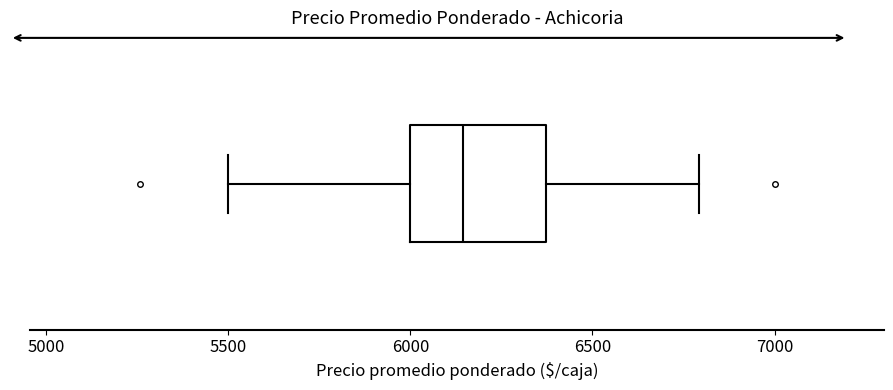

Transcribe this box plot: give where the median line is, the range the box spans, and where the two whiskers end, as read against the x-axis. The values are not printed on the chart, so give them approximately, as read against the axis.

median 6150, box 6000 to 6350, whiskers 5500 to 6800